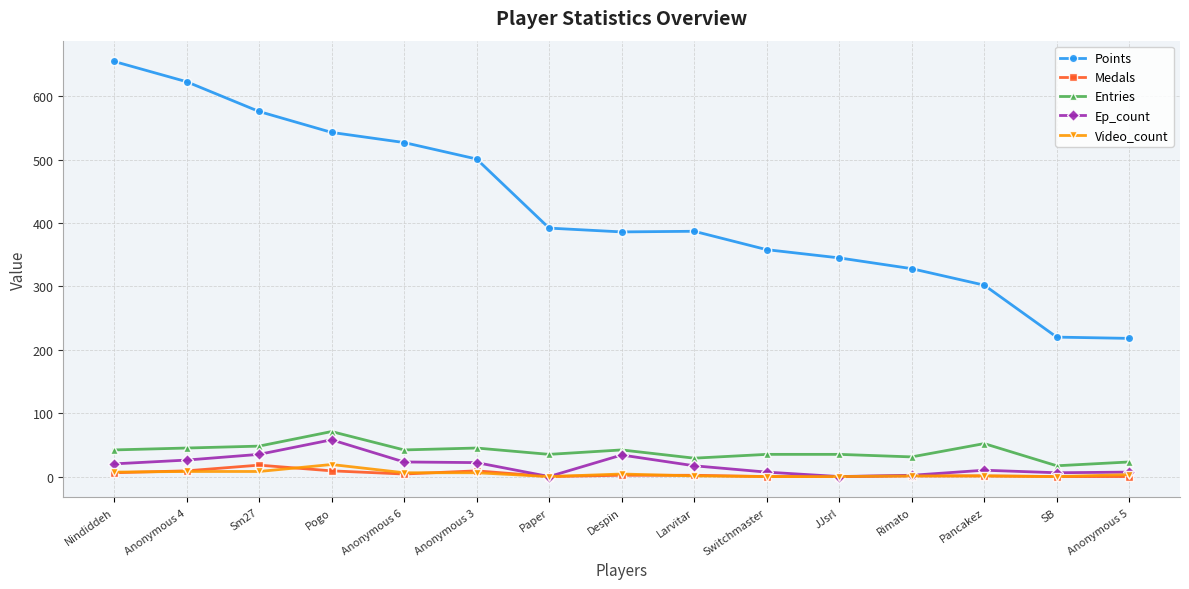

True or false: Points and Video_count intersect in this chart.

False